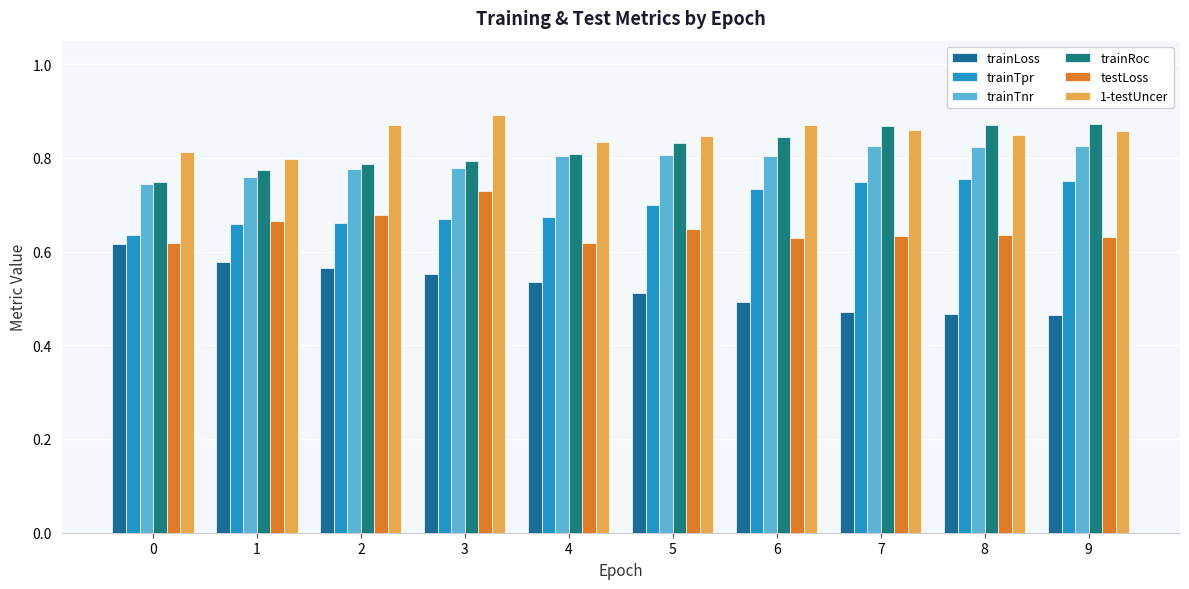

Is it true that testLoss equals 0.7 at 3?

True